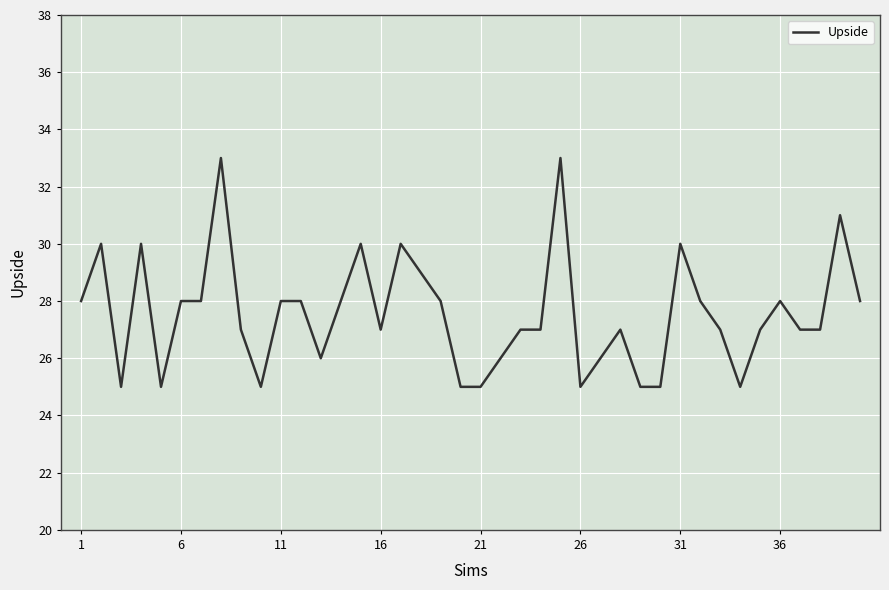

True or false: there are more than 2 points higher than both neighbors.

True